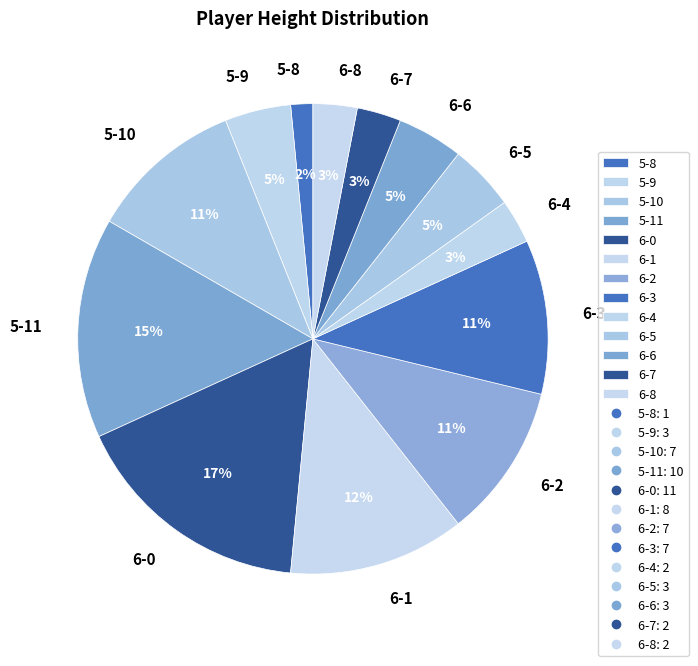

What is the largest slice in the pie chart?

6-0